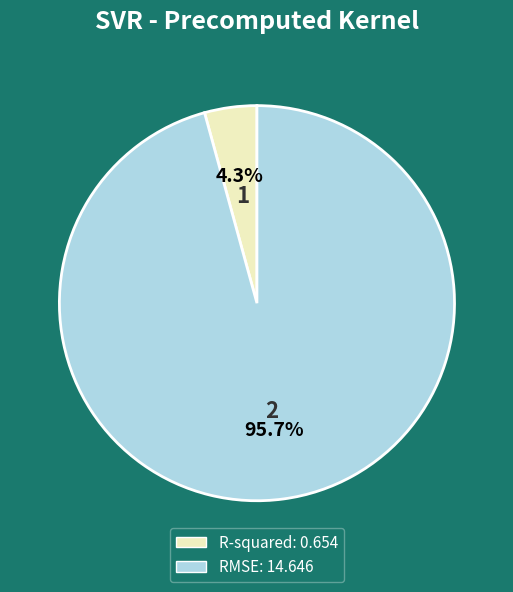

Between RMSE and R-squared, which is larger?

RMSE